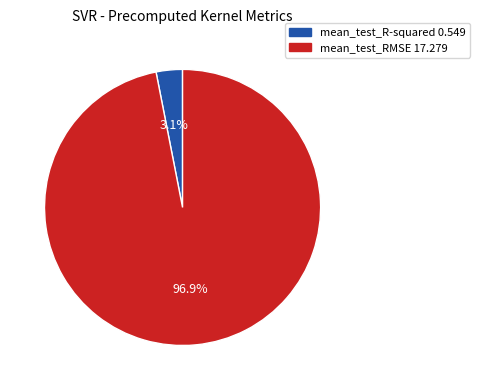

Does mean_test_RMSE represent more than half of the total?

Yes